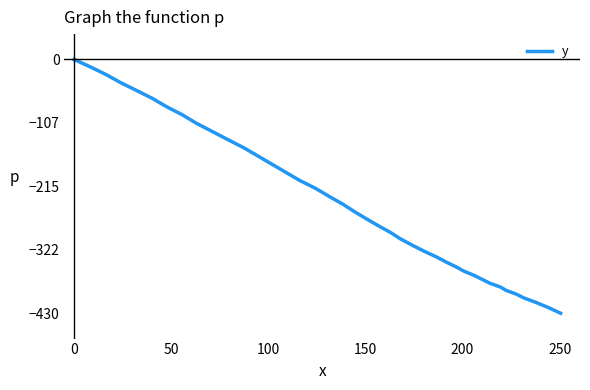

True or false: there are more than 2 points higher than both neighbors.

False